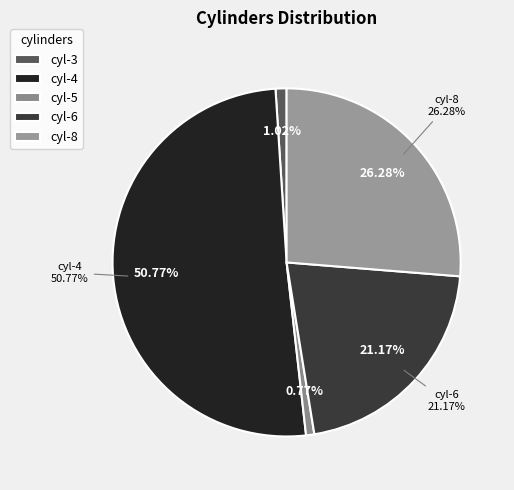

The 4 slice represents 51% of the pie. True or false?

True